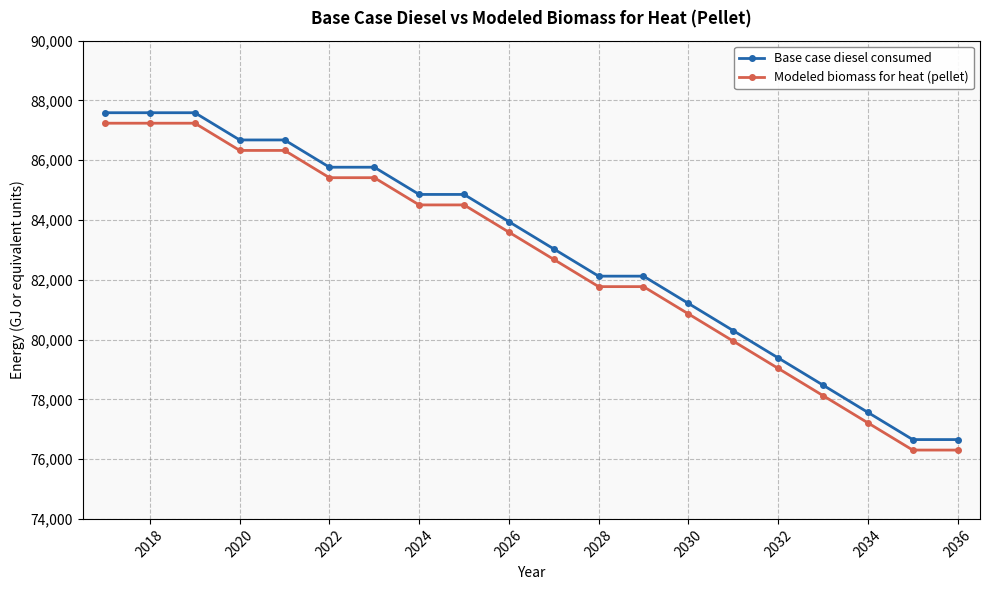

What is the smallest value displayed?

76303.5